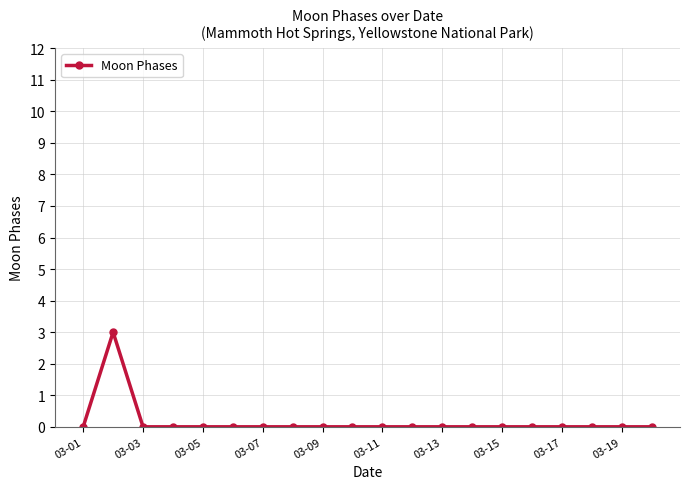

True or false: the data has more than 0 interior local peaks.

True